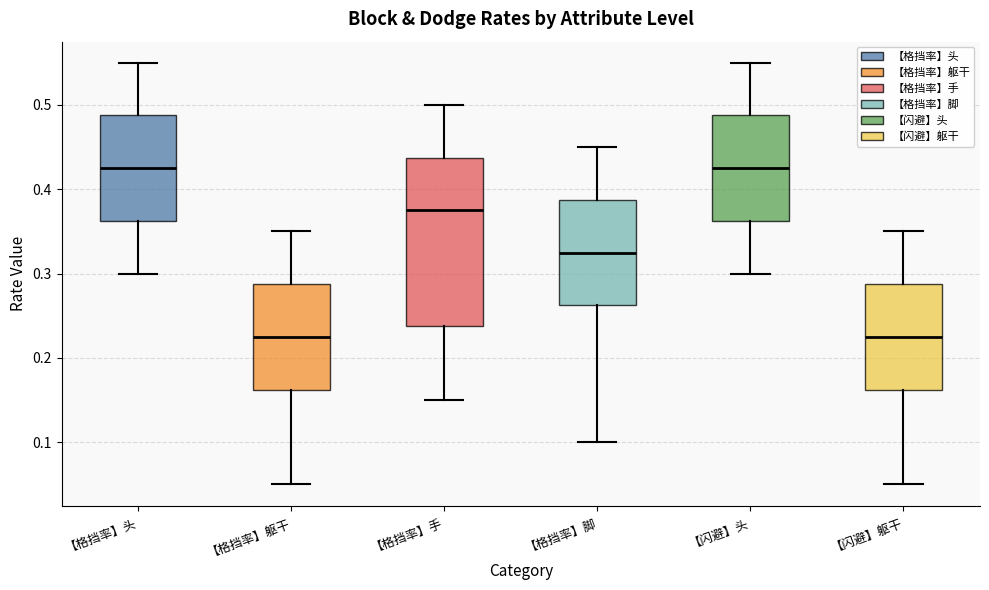

Reading left to right, read every box against the y-axis: the position of its median line, the range the box covers, and the ends of its whiskers. The values are not printed on the chart, so give them approximately, as read against the axis.

【格挡率】头: median 0.43, box 0.36 to 0.49, whiskers 0.30 to 0.55
【格挡率】躯干: median 0.23, box 0.16 to 0.29, whiskers 0.05 to 0.35
【格挡率】手: median 0.38, box 0.24 to 0.44, whiskers 0.15 to 0.50
【格挡率】脚: median 0.33, box 0.26 to 0.39, whiskers 0.10 to 0.45
【闪避】头: median 0.43, box 0.36 to 0.49, whiskers 0.30 to 0.55
【闪避】躯干: median 0.23, box 0.16 to 0.29, whiskers 0.05 to 0.35